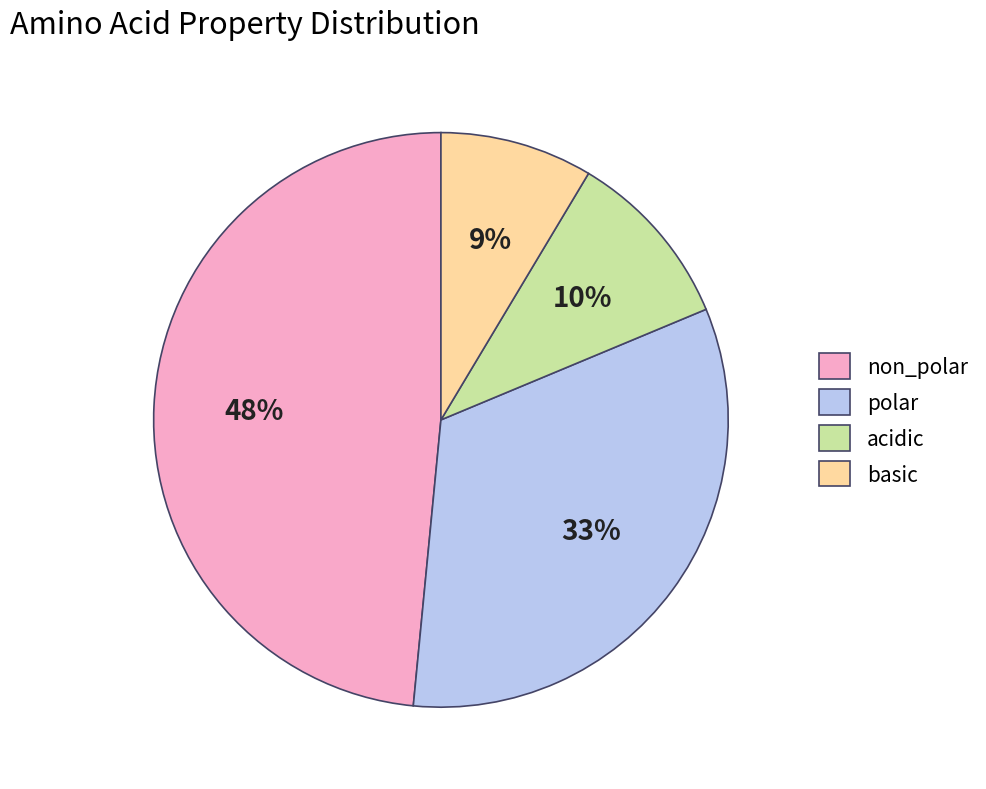

Is it true that basic is 9% of the pie?

True